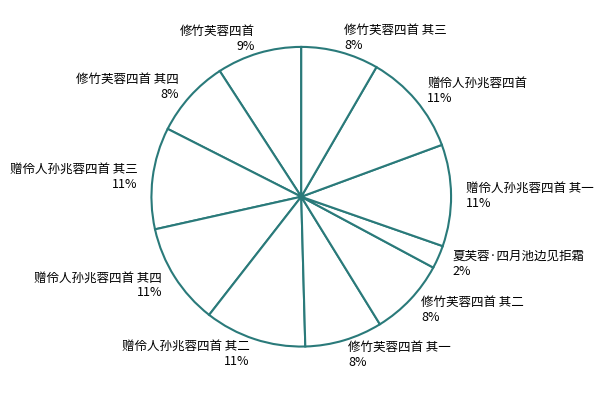

Which slice is the smallest?

夏芙蓉·四月池边见拒霜